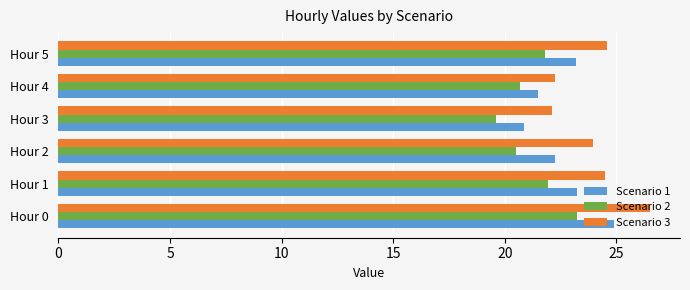

What is the total value across all series at Hour 5?

69.6